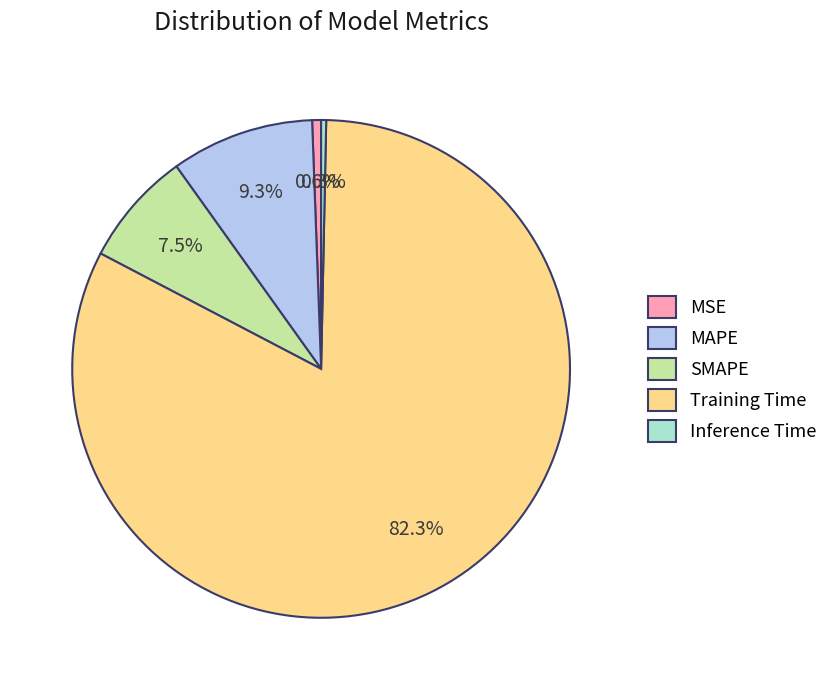

What percentage is the MSE slice, to the nearest percent?

1%